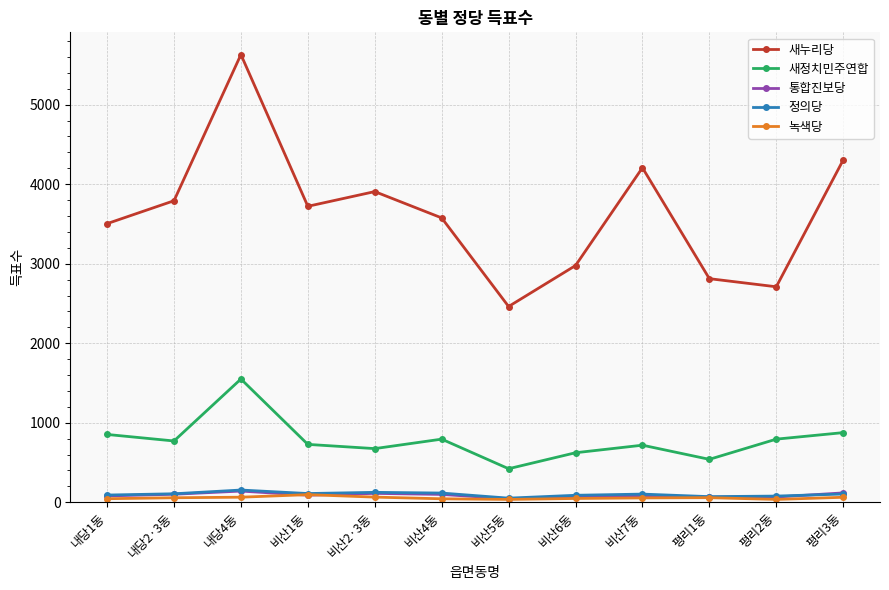

The value of 새정치민주연합 at 내당4동 is 1550. True or false?

True